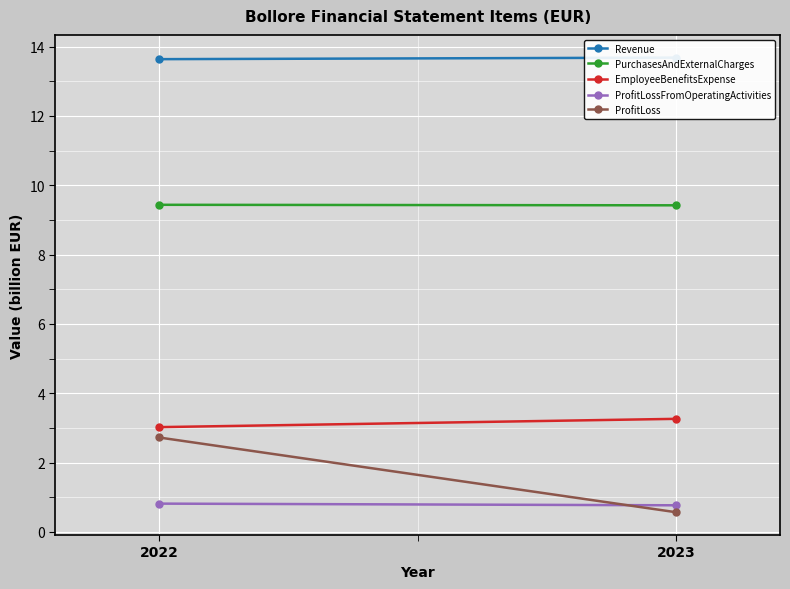

Rank the series at 2022 from highest to lowest value.

Revenue, PurchasesAndExternalCharges, EmployeeBenefitsExpense, ProfitLoss, ProfitLossFromOperatingActivities